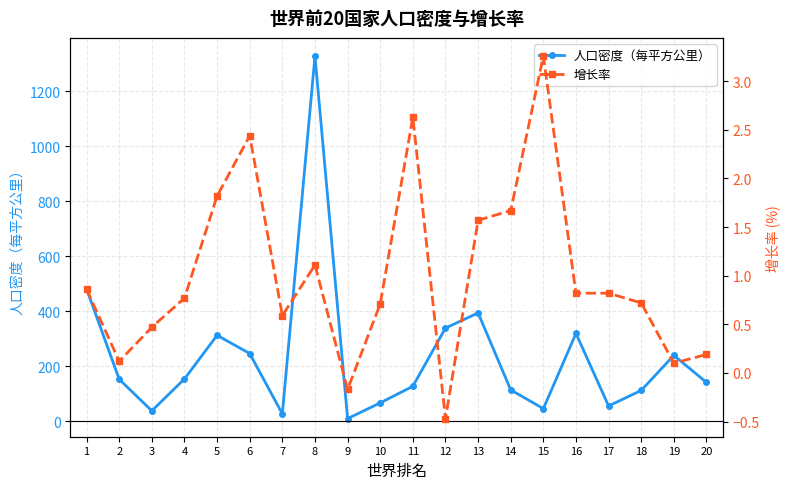

What is the minimum value for 人口密度（每平方公里）?

8.8